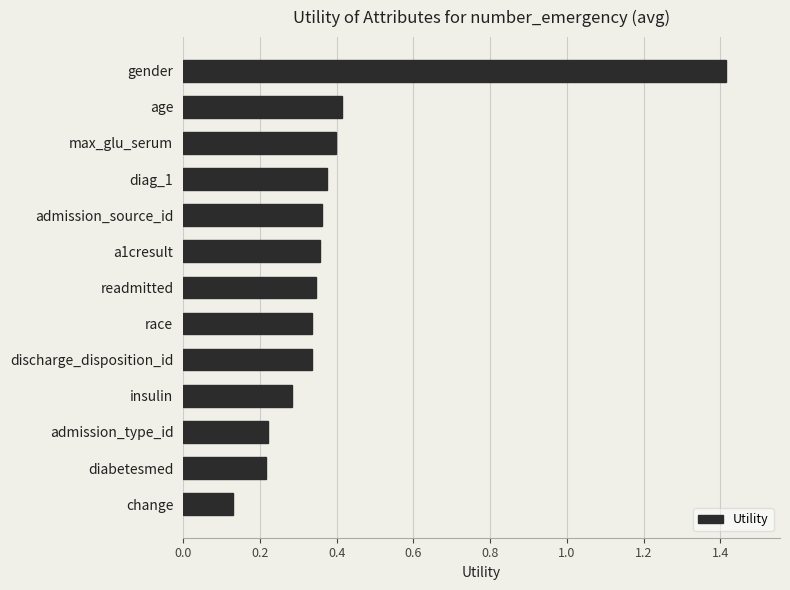

Is it true that the value at discharge_disposition_id is 0.2?

False